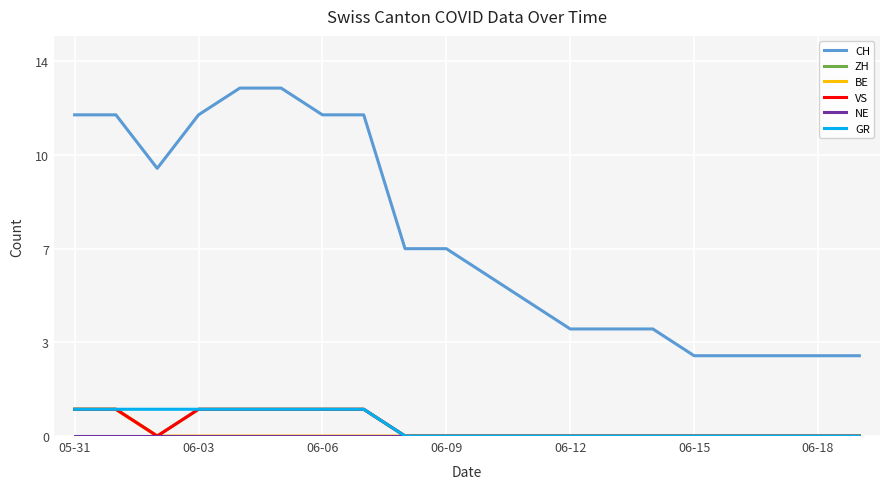

Does the chart display data point markers on the line(s)?

No